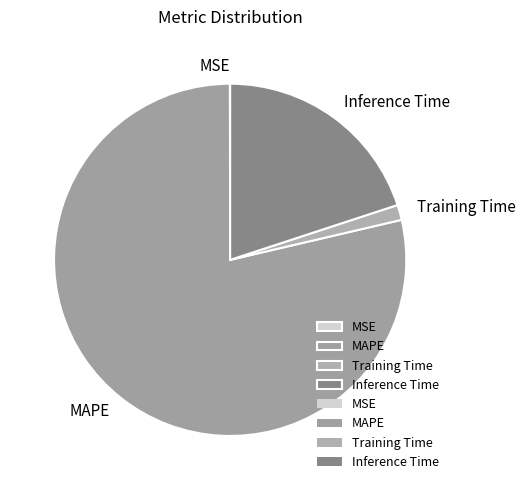

Which category has the biggest portion of the pie?

MAPE